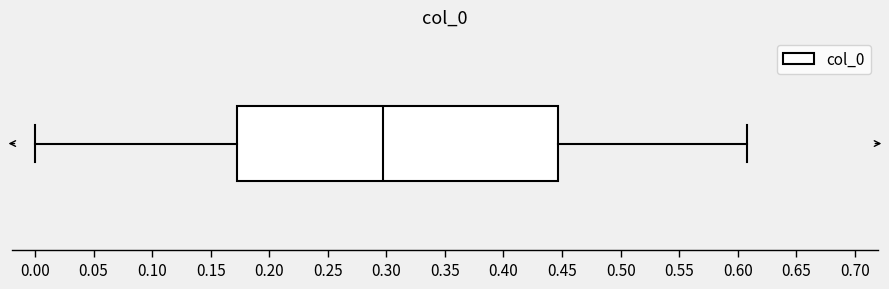

Read this box plot against the x-axis: the position of the median line, the range covered by the box, and the ends of both whiskers. The values are not printed on the chart, so give them approximately, as read against the axis.

median 0.295, box 0.175 to 0.445, whiskers 0.000 to 0.610